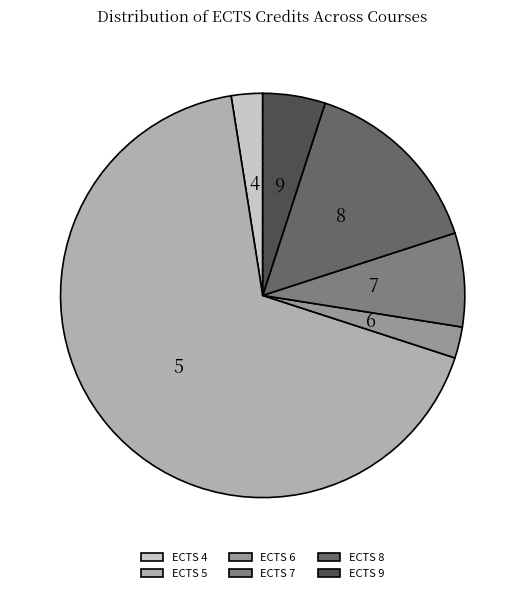

Count the number of slices in the pie.

6